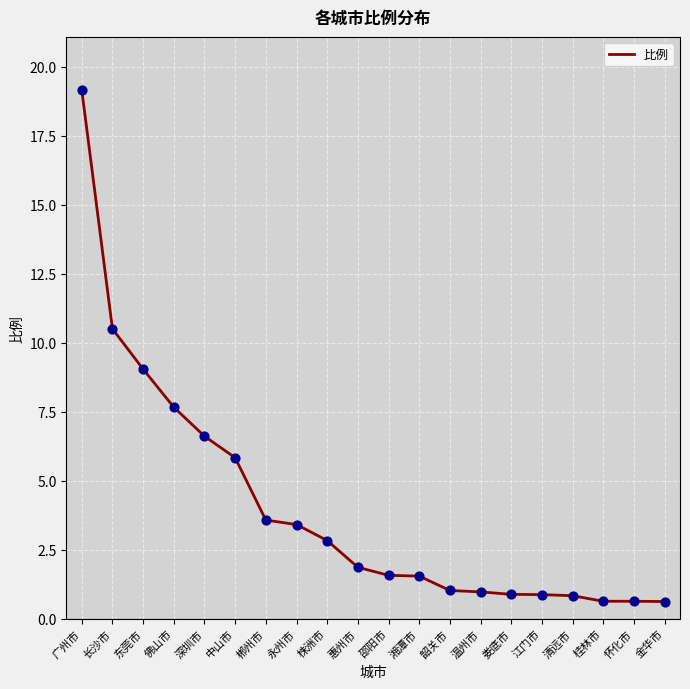

Approximately how many times larger is the value at 东莞市 compared to 广州市?

0.5